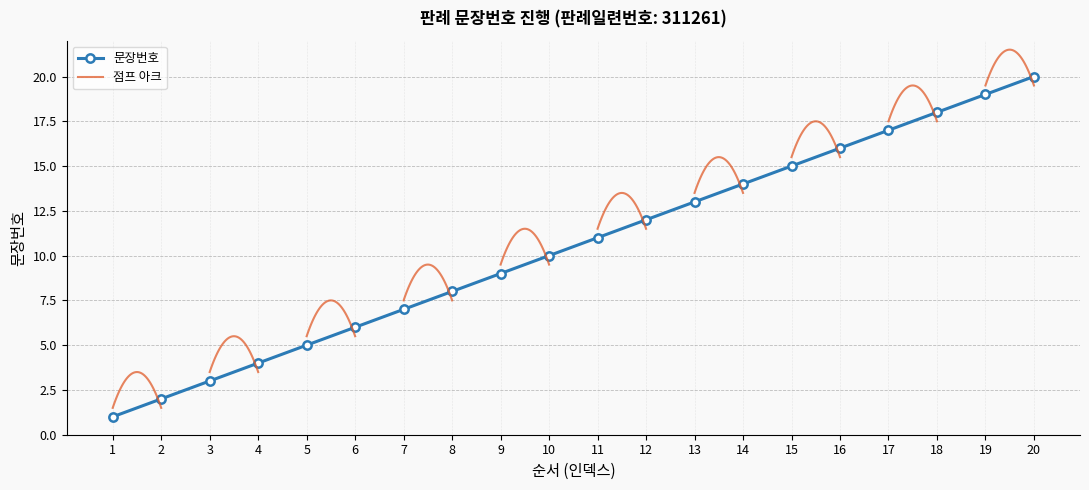

What is the value of the 18th point from the left?

18